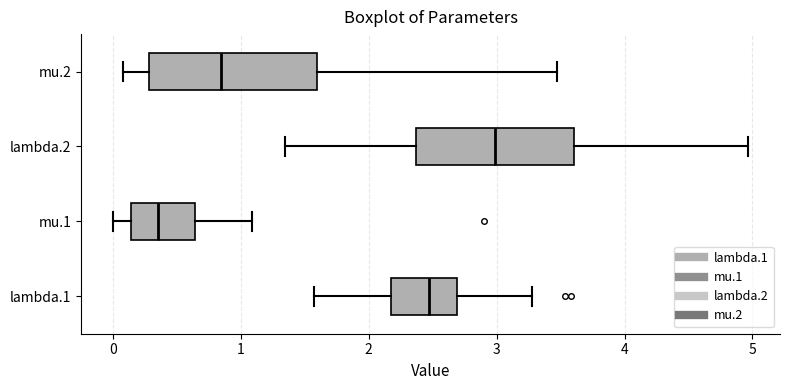

Which box has the furthest to the left median line?

mu.1